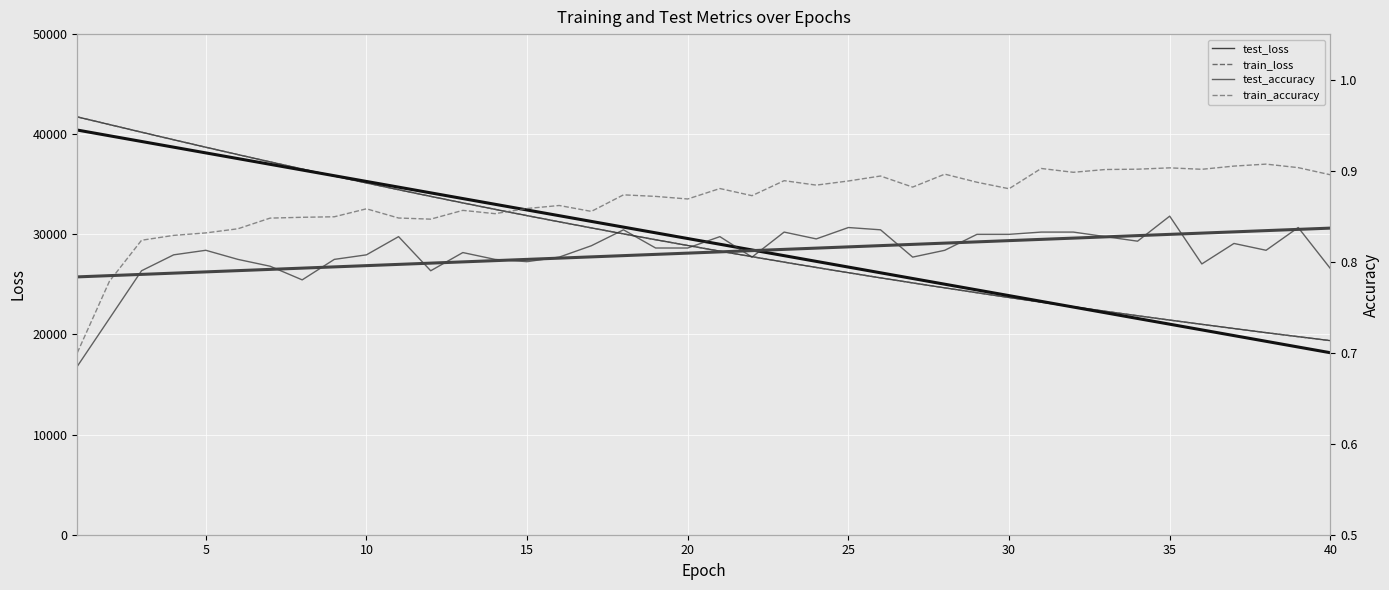

What is the maximum value for train_loss?

41733.1